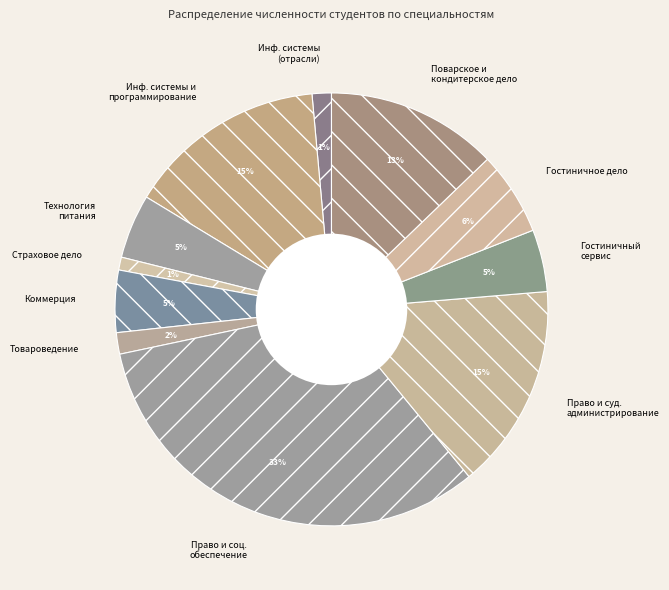

To the nearest percent, what portion does Коммерция represent?

5%